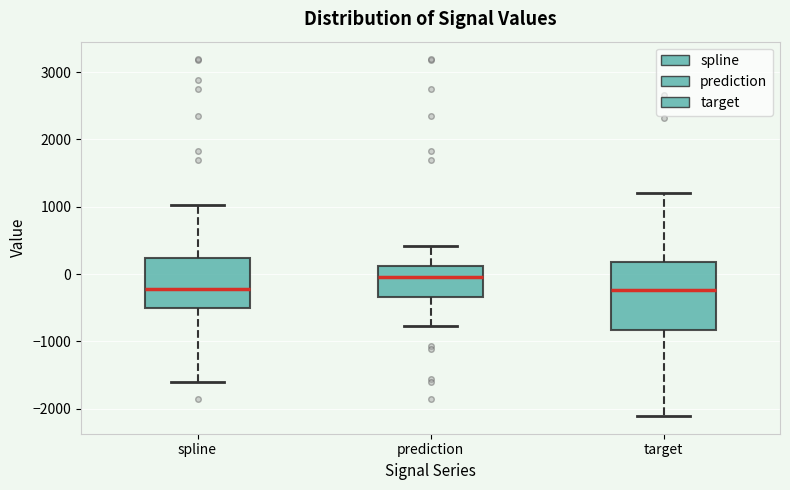

Reading left to right, transcribe this box plot: for each box, give where its median line is, the range the box spans, and where its two whiskers end, as read against the y-axis. The values are not printed on the chart, so give them approximately, as read against the axis.

spline: median -200, box -500 to 200, whiskers -1600 to 1000
prediction: median 0, box -300 to 100, whiskers -800 to 400
target: median -200, box -800 to 200, whiskers -2100 to 1200